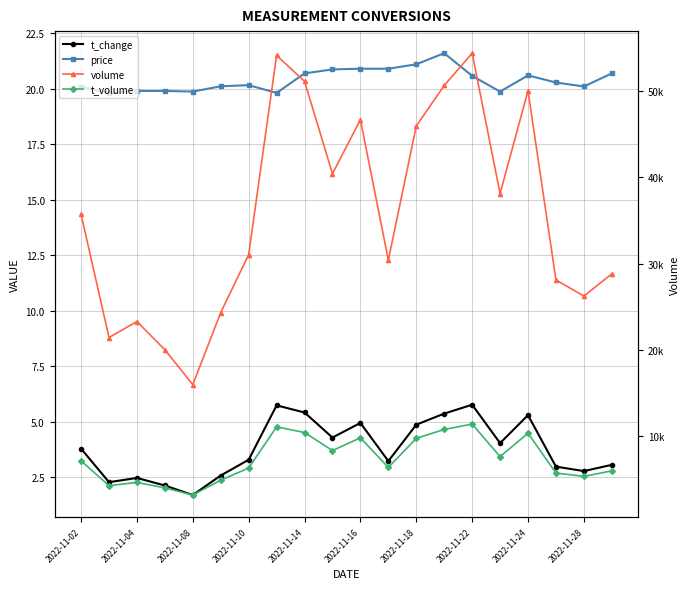

Is this an area chart (filled region under the line)?

No